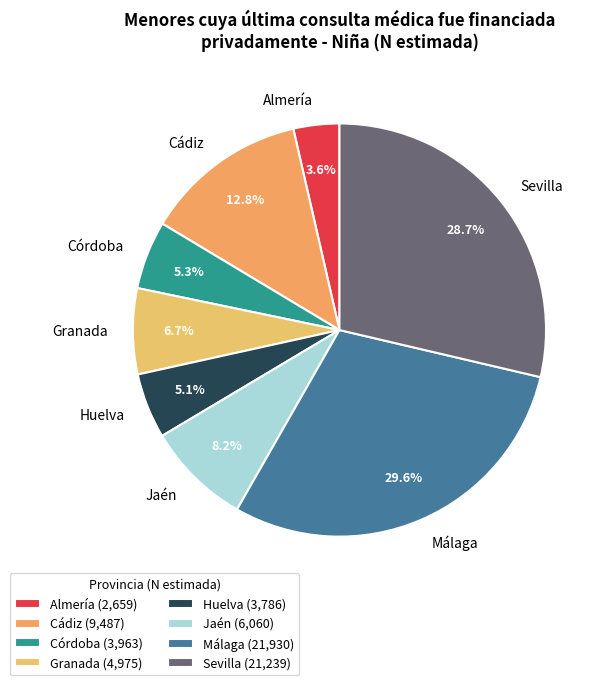

True or false: Sevilla accounts for 23% of the total.

False